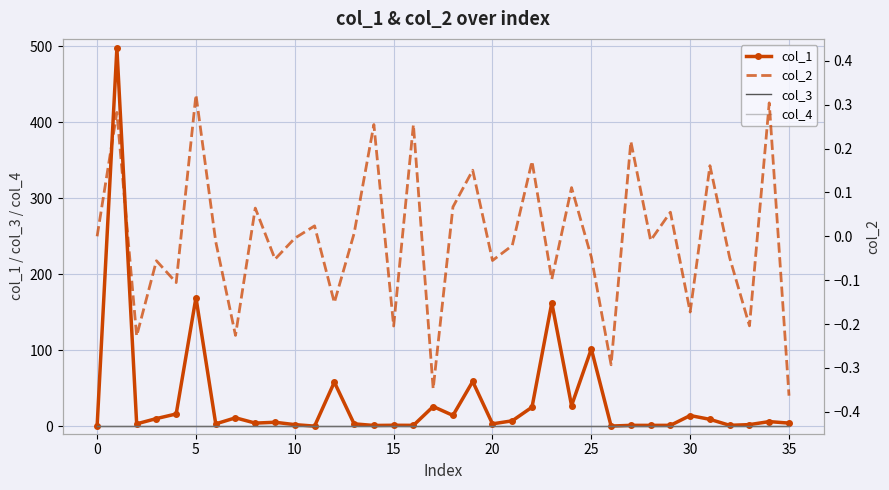

The value of col_1 at 16 is 1.0. True or false?

True